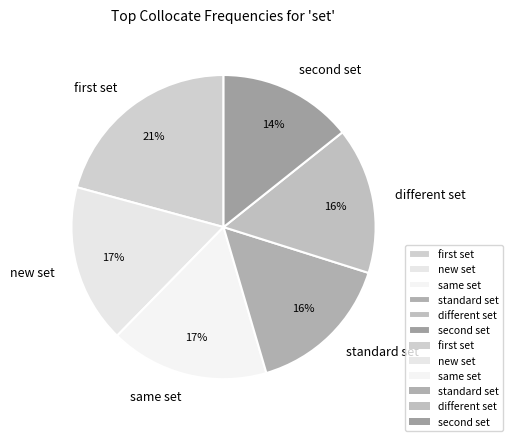

Does any single category account for the majority?

No